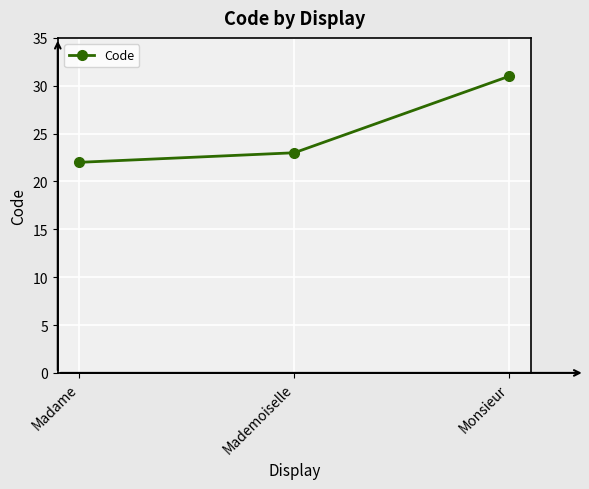

What is the maximum value shown in the chart?

31